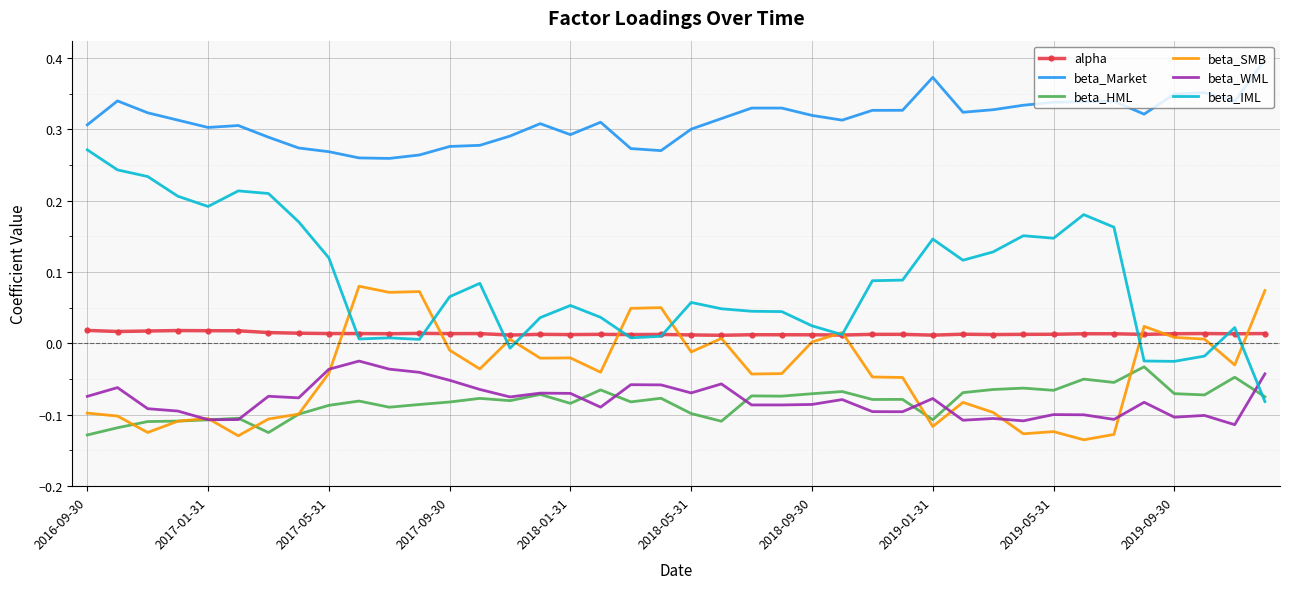

True or false: beta_WML and beta_IML cross at least once.

True